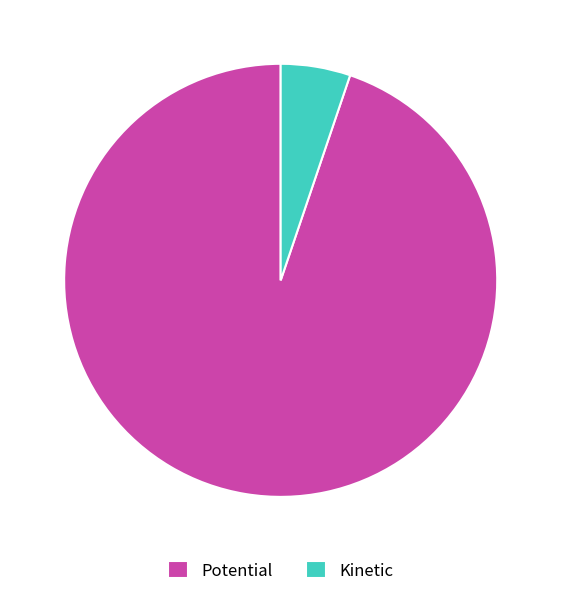

Does Potential represent more than half of the total?

Yes